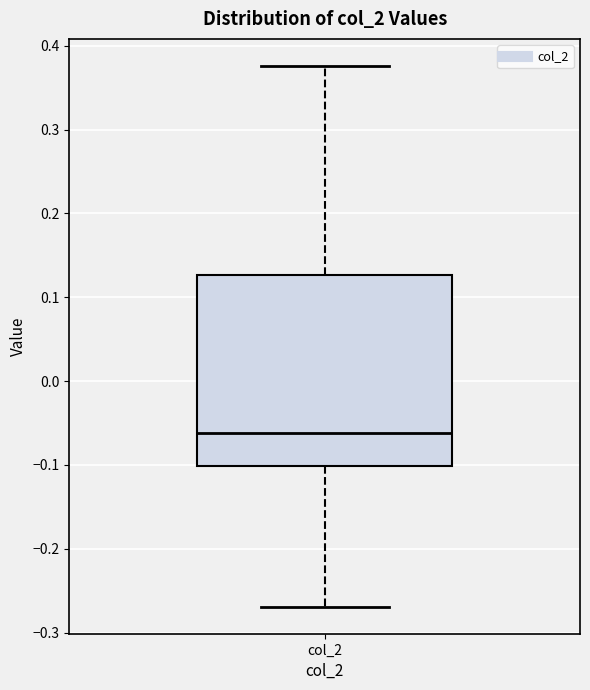

Read this box plot against the y-axis: the position of the median line, the range covered by the box, and the ends of both whiskers. The values are not printed on the chart, so give them approximately, as read against the axis.

median -0.06, box -0.10 to 0.13, whiskers -0.27 to 0.38